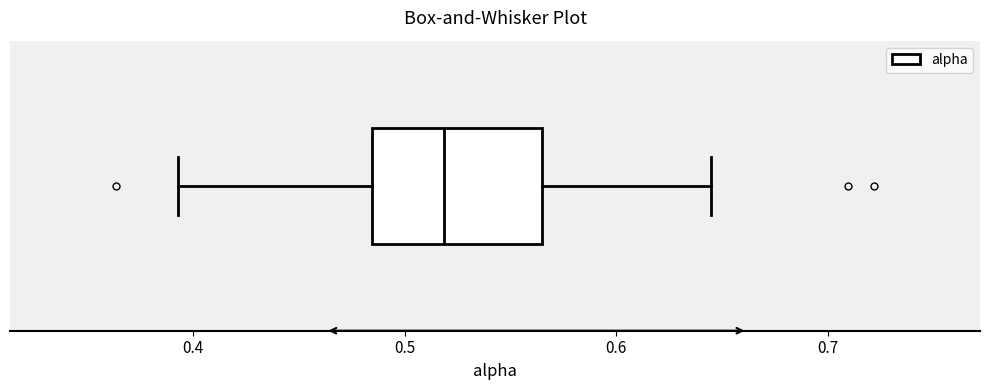

Read this box plot against the x-axis: the position of the median line, the range covered by the box, and the ends of both whiskers. The values are not printed on the chart, so give them approximately, as read against the axis.

median 0.52, box 0.48 to 0.57, whiskers 0.39 to 0.65